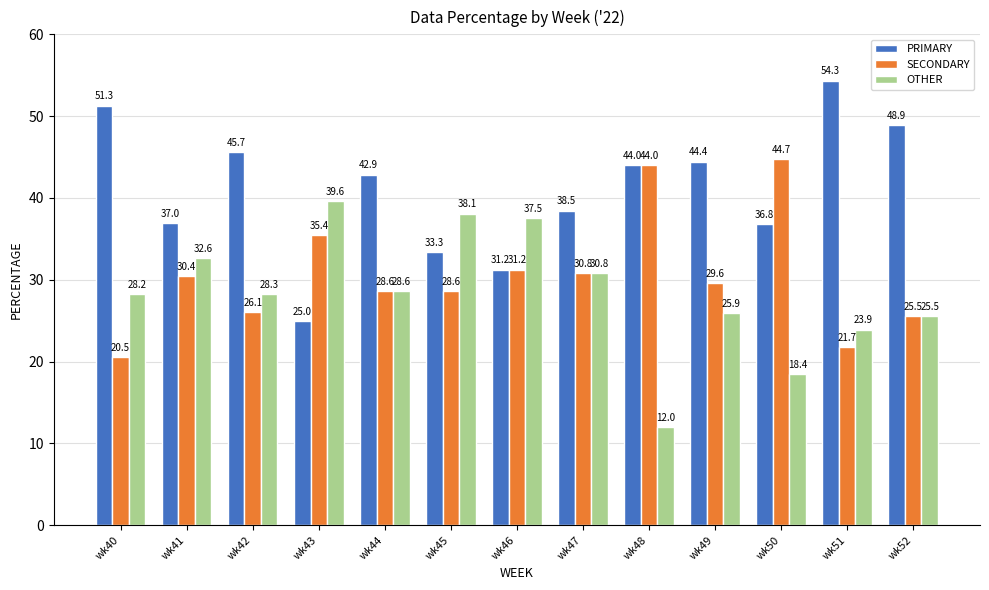

Is it true that SECONDARY equals 39.4 at wk42?

False